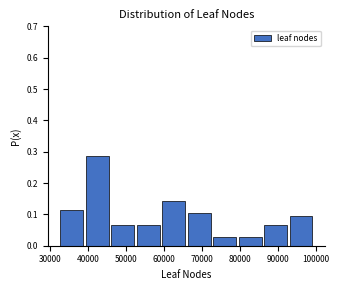

Reading left to right, transcribe this chart: for each bar, give the range it covers on the x-axis and its height. Neither the bar edges nor the heights are printed on the chart, so give them approximately, as read against the axes.

32000 to 39000: 0.11
39000 to 46000: 0.29
46000 to 52000: 0.07
52000 to 59000: 0.07
59000 to 66000: 0.14
66000 to 73000: 0.10
73000 to 79000: 0.03
79000 to 86000: 0.03
86000 to 93000: 0.07
93000 to 99000: 0.10